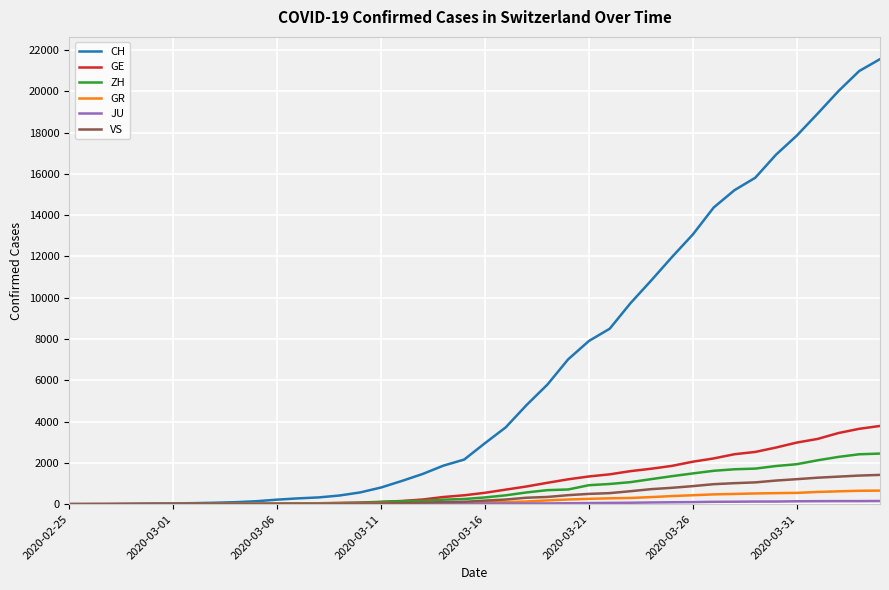

What is the maximum value for ZH?

2450